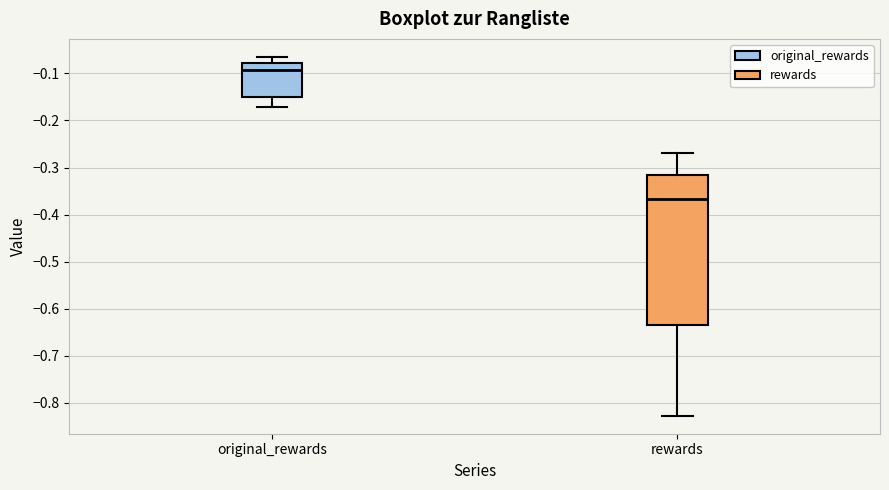

Reading left to right, read every box against the y-axis: the position of its median line, the range the box covers, and the ends of its whiskers. The values are not printed on the chart, so give them approximately, as read against the axis.

original_rewards: median -0.09, box -0.15 to -0.08, whiskers -0.17 to -0.06
rewards: median -0.37, box -0.63 to -0.32, whiskers -0.83 to -0.27